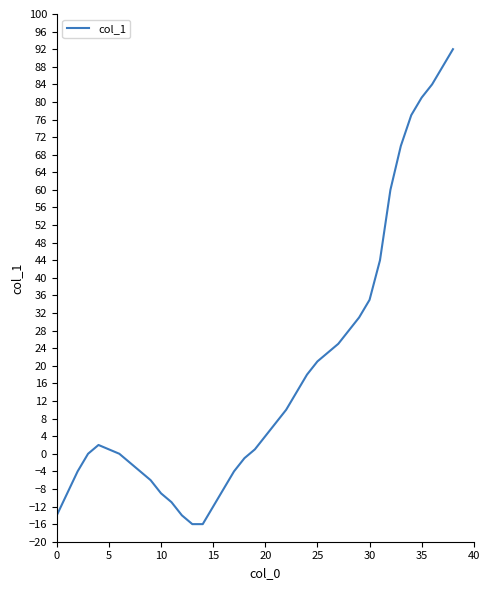

What is the difference between the maximum and minimum values?

108